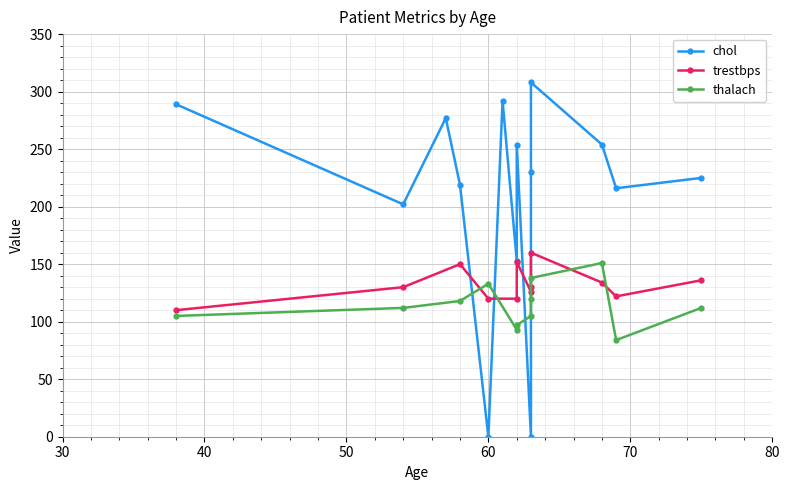

Is it true that chol equals 470 at 63?

False